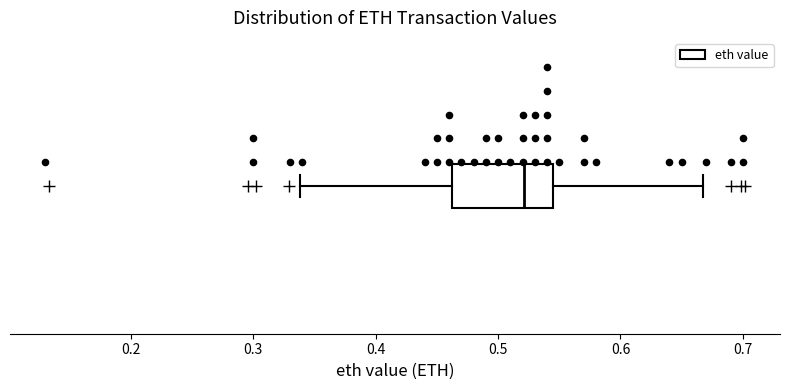

Where does the right whisker of the box end on the x-axis? The values are not printed on the chart, so give them approximately, as read against the axis.

0.67